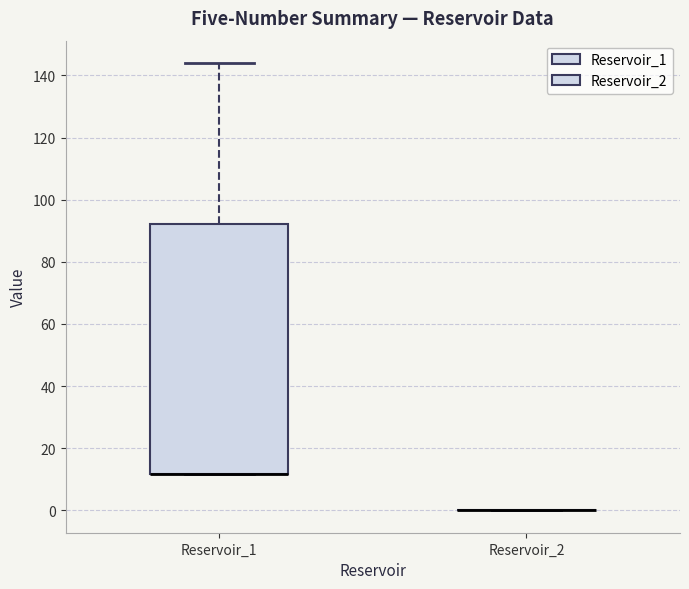

Comparing the boxes themselves (not the whiskers), which one is the tallest?

Reservoir_1